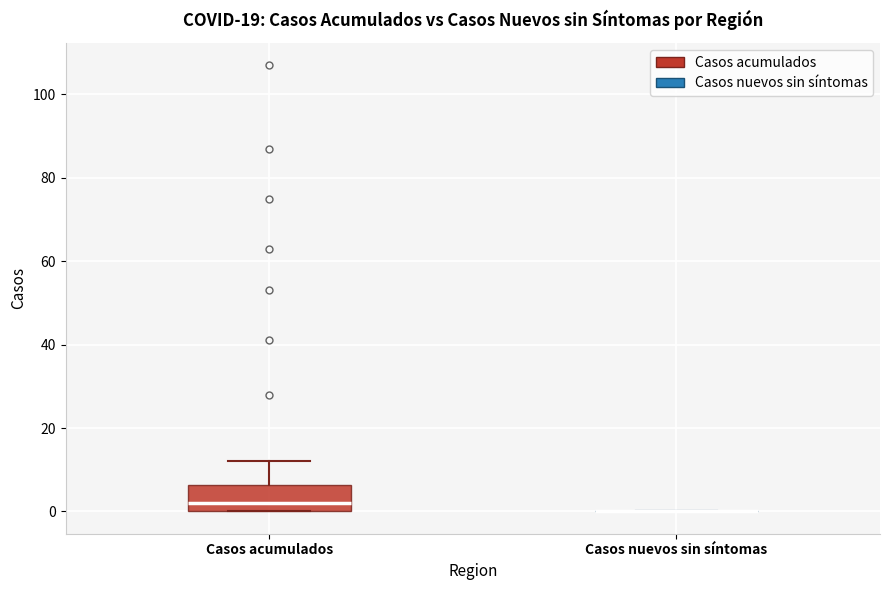

Where does the median line of the box for Casos acumulados sit on the y-axis? The values are not printed on the chart, so give them approximately, as read against the axis.

2